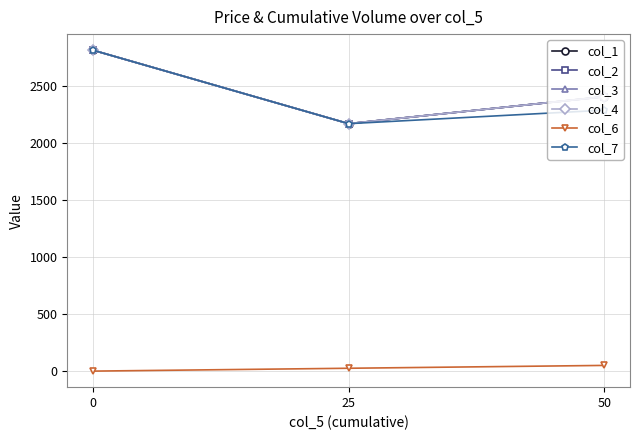

Is this an area chart (filled region under the line)?

No